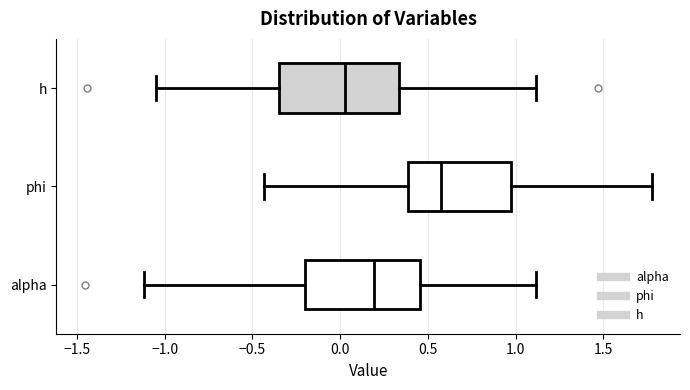

Which box has the furthest to the left median line?

h